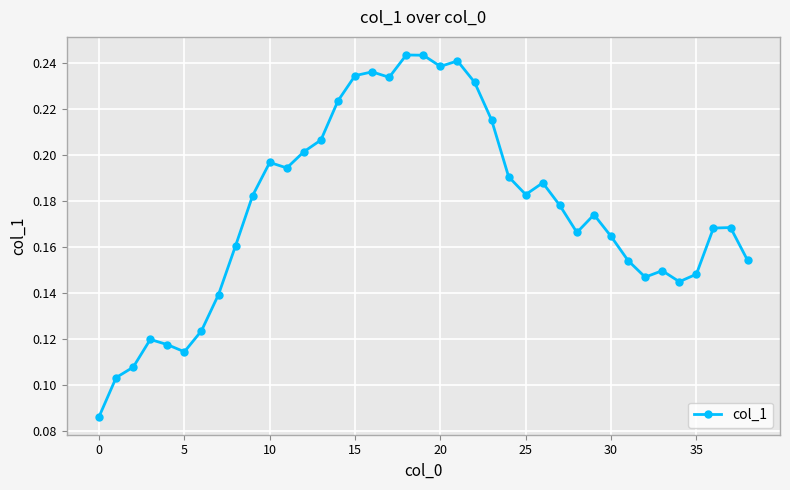

How many values are between 0 and 1?

39